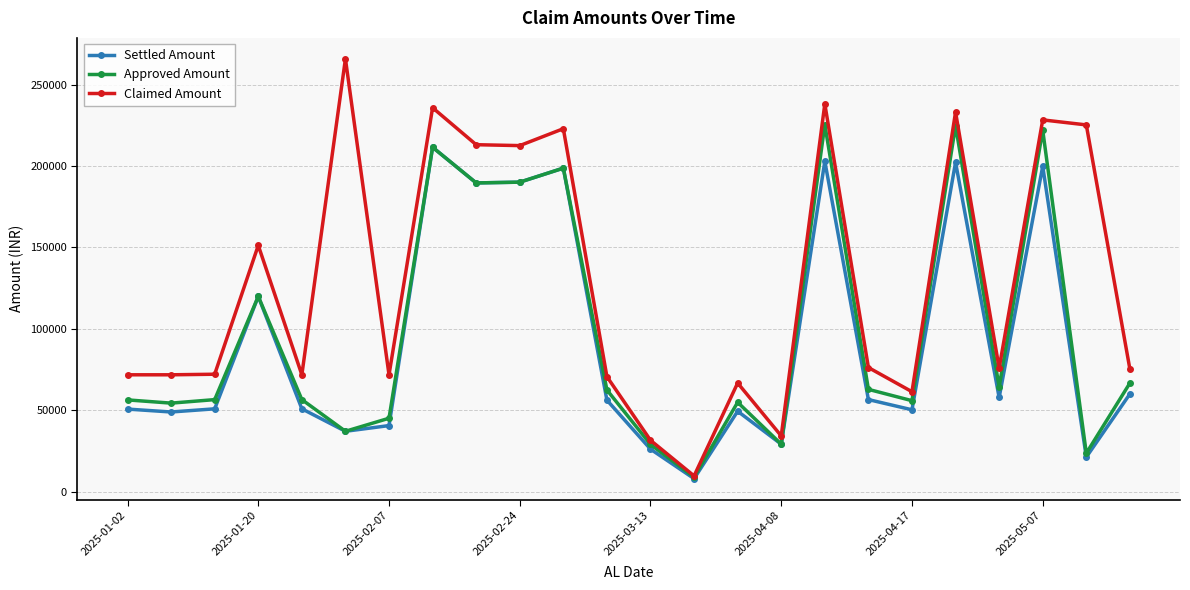

List the series in order of their peak value, highest first.

Claimed Amount, Approved Amount, Settled Amount